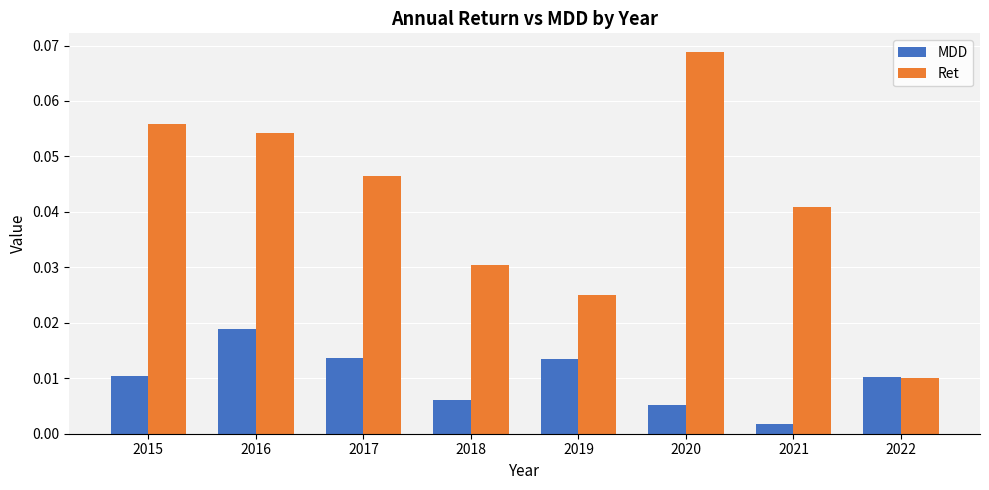

What is the sum of all Ret values?

0.3